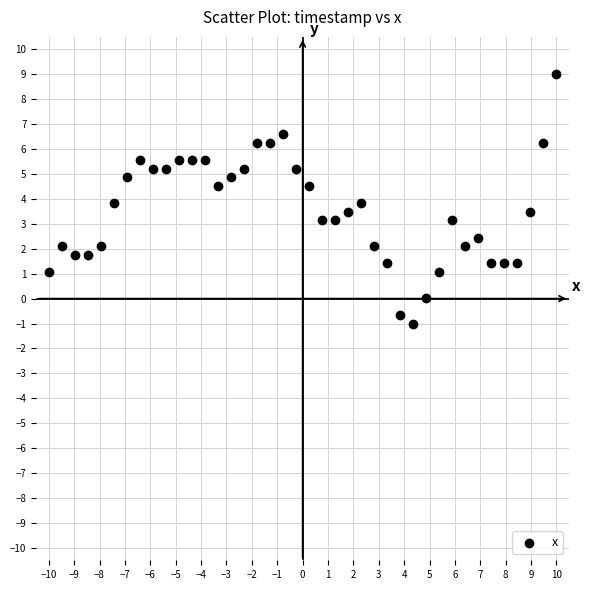

What is the range of X values (max minus min)?

20.0